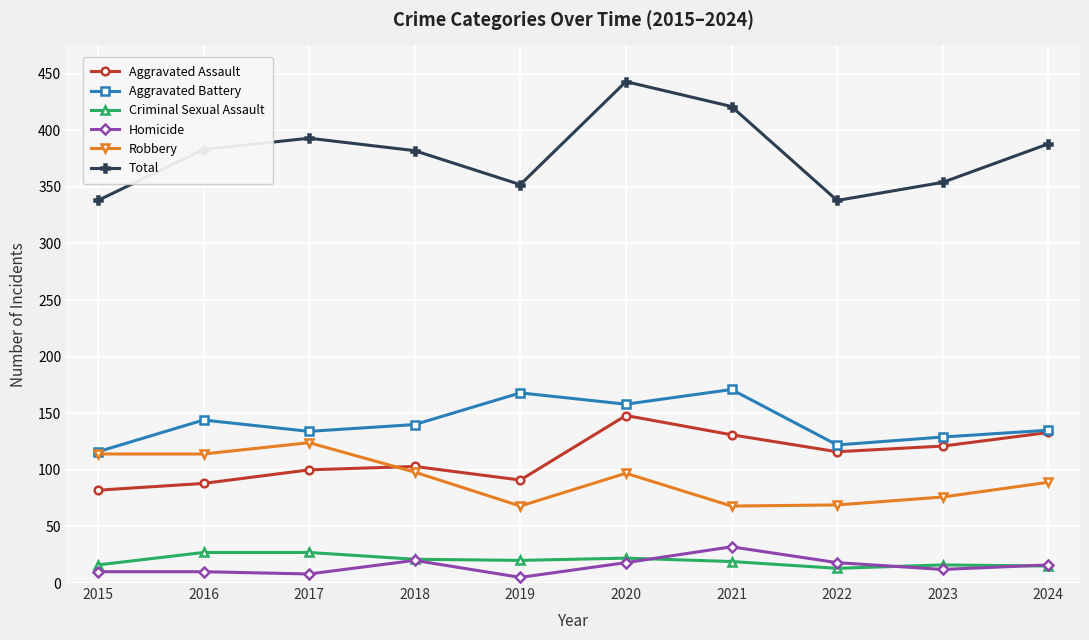

What is the average value of the Total series?

379